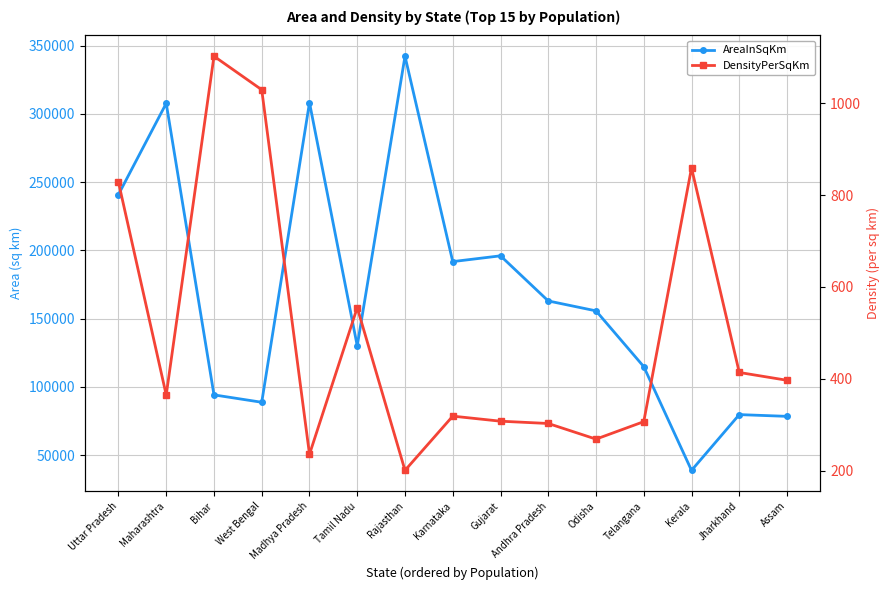

Reading right to left, extract all data points from this chart.

AreaInSqKm: 78438	79714	38863	114840	155707	162968	196024	191791	342239	130058	308245	88752	94163	307713	240928
DensityPerSqKm: 397	414	859	307	269	303	308	319	201	555	236	1029	1102	365	828